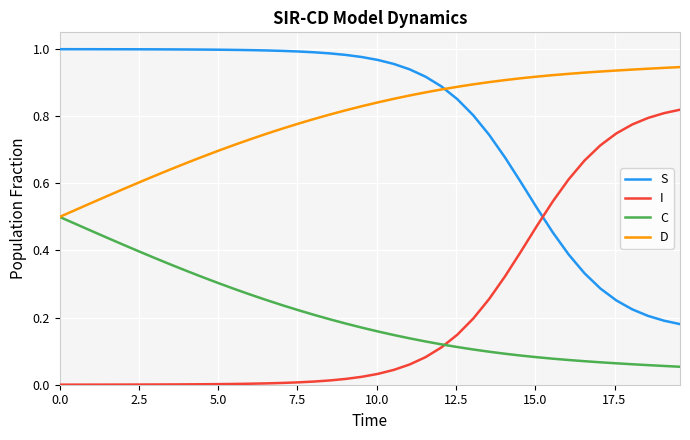

True or false: I and S intersect in this chart.

True